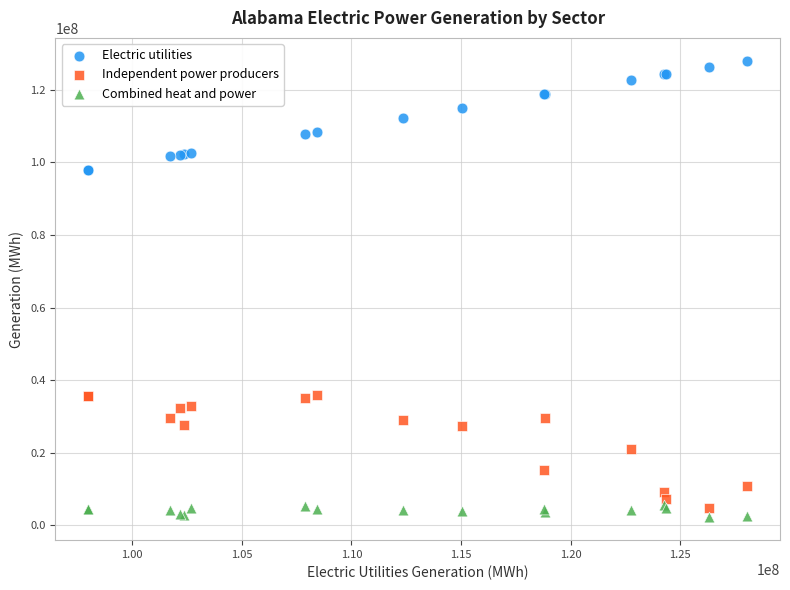

Which series reaches the maximum Y coordinate?

Electric utilities